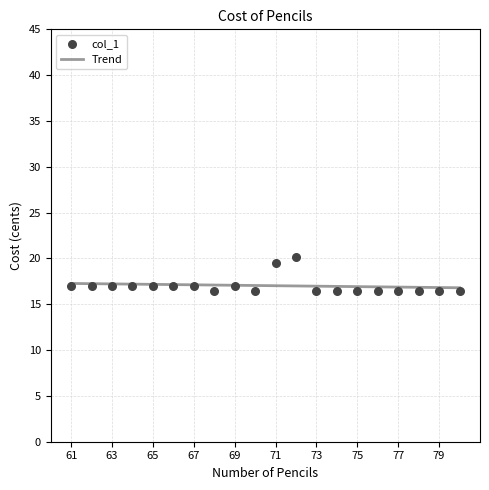

Between 61 and 65, which is larger?

65